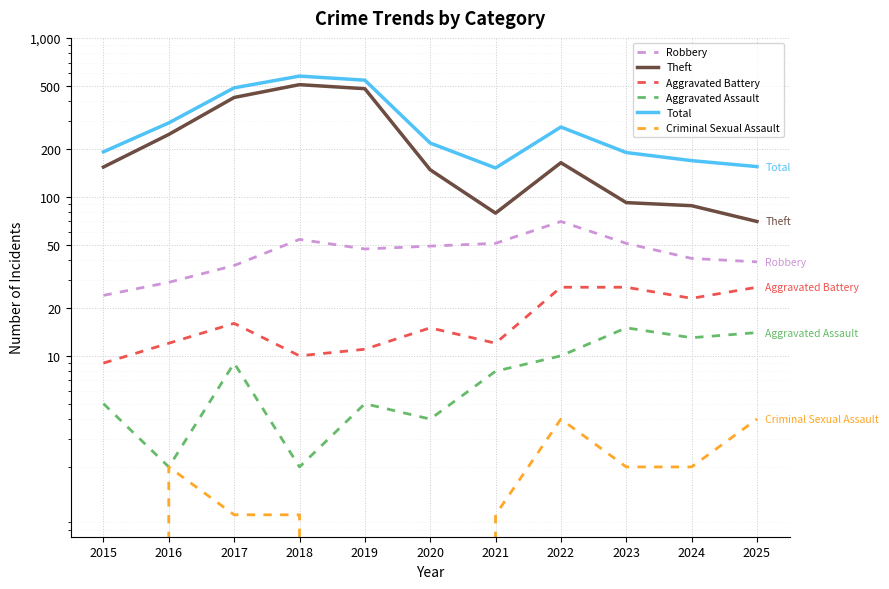

True or false: Aggravated Assault and Total intersect in this chart.

False